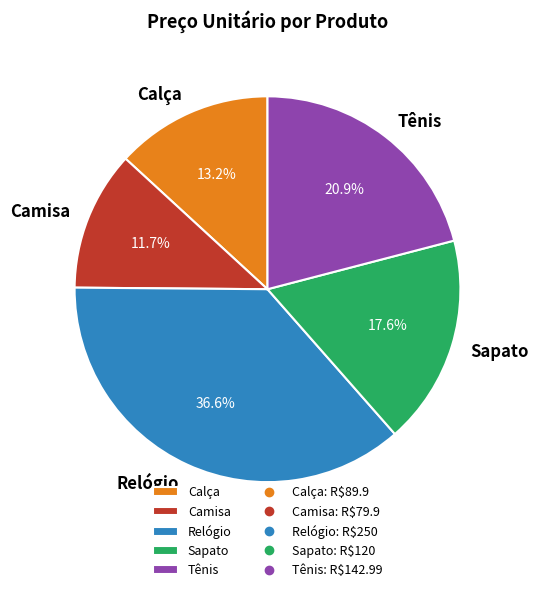

To the nearest percent, what is the average slice percentage?

20%